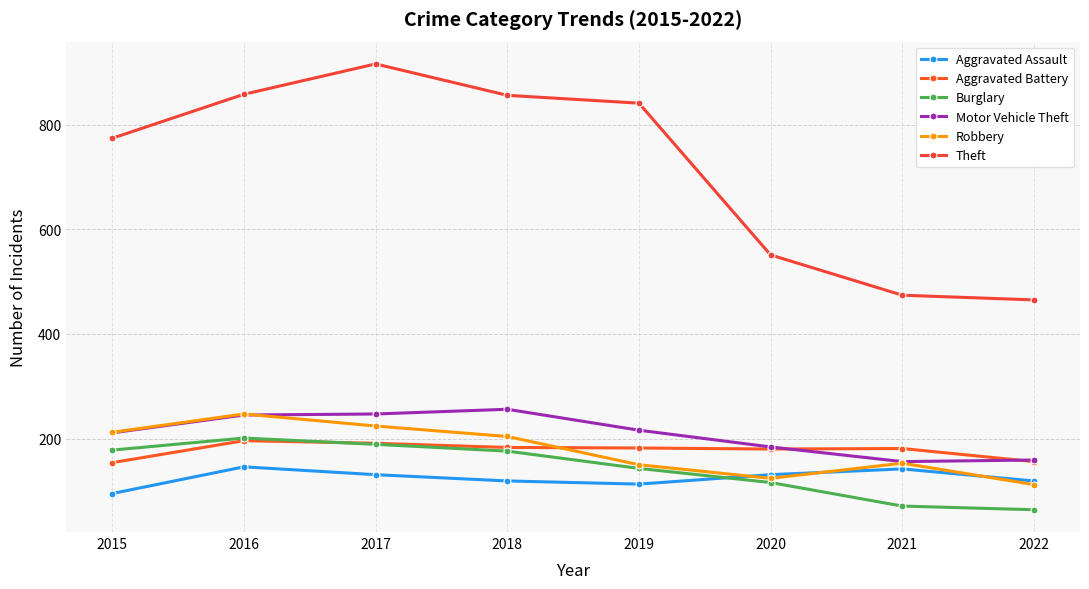

How many data points does each series have?

8